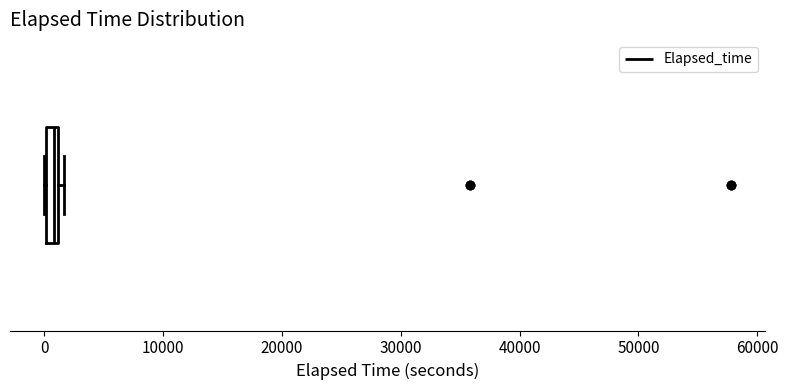

Where is the left edge of the box on the x-axis? The values are not printed on the chart, so give them approximately, as read against the axis.

0